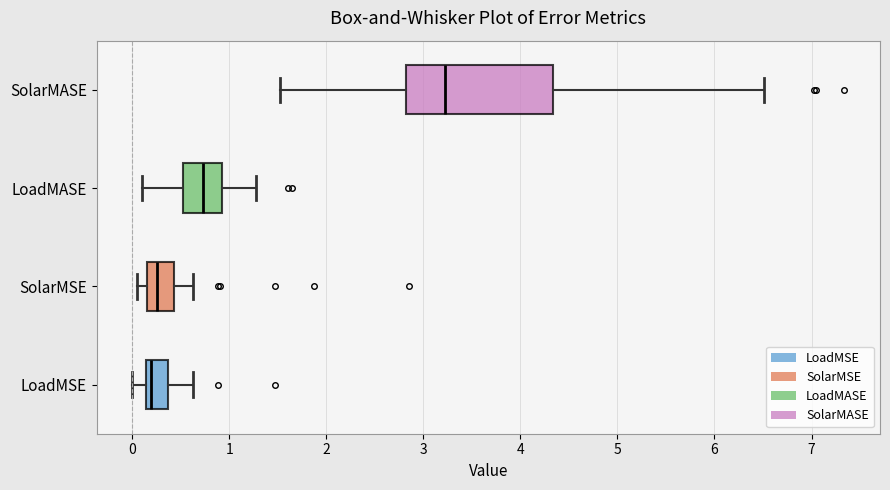

Comparing the boxes themselves (not the whiskers), which one is the widest?

SolarMASE